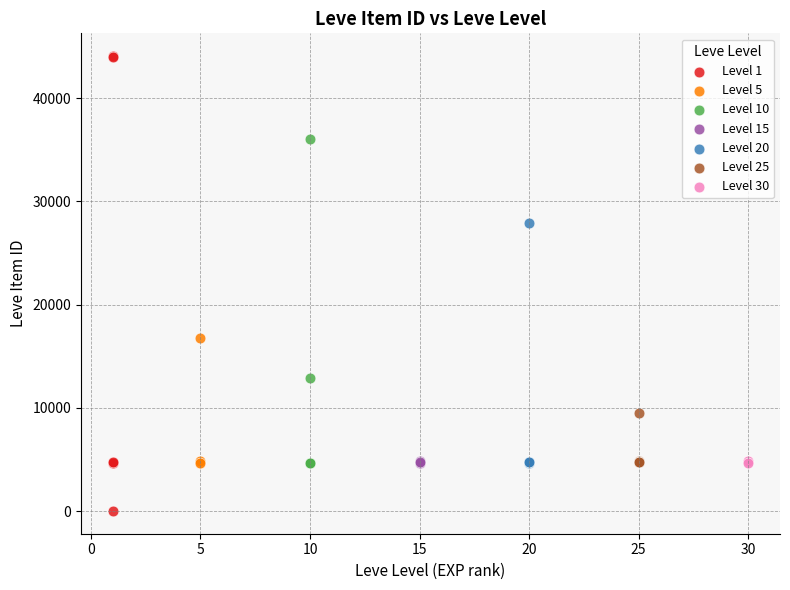

What are all the series names shown in the legend?

Level 1, Level 5, Level 10, Level 15, Level 20, Level 25, Level 30